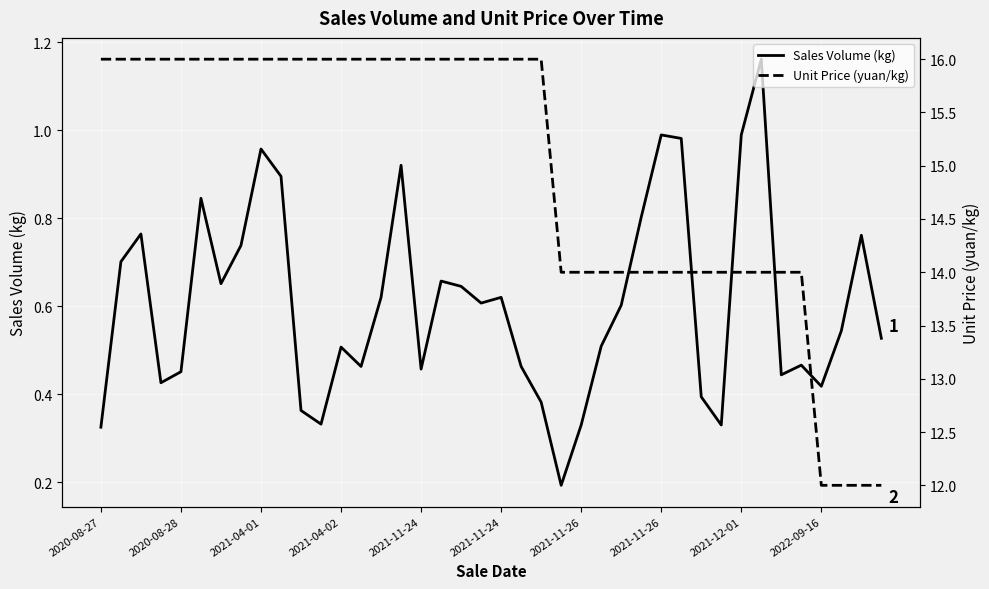

True or false: Unit Price (yuan/kg) has a value of 4.9 at 38.

False